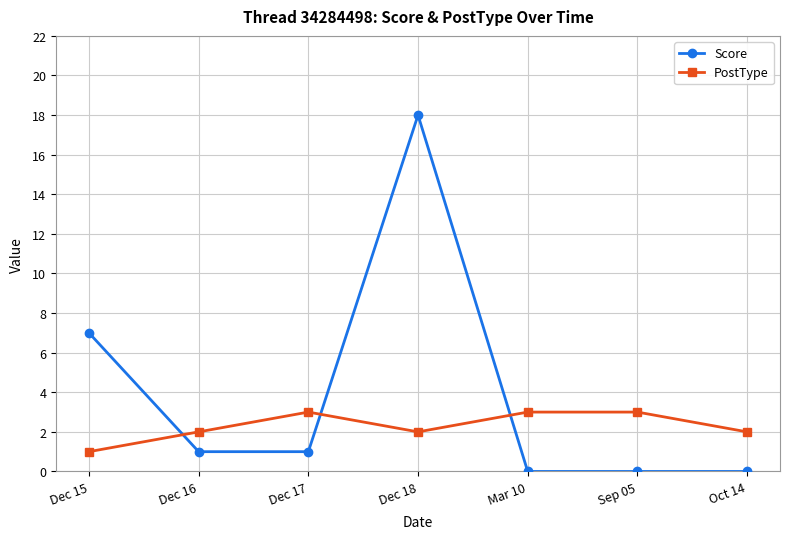

The value of PostType at Dec 16 is 2. True or false?

True